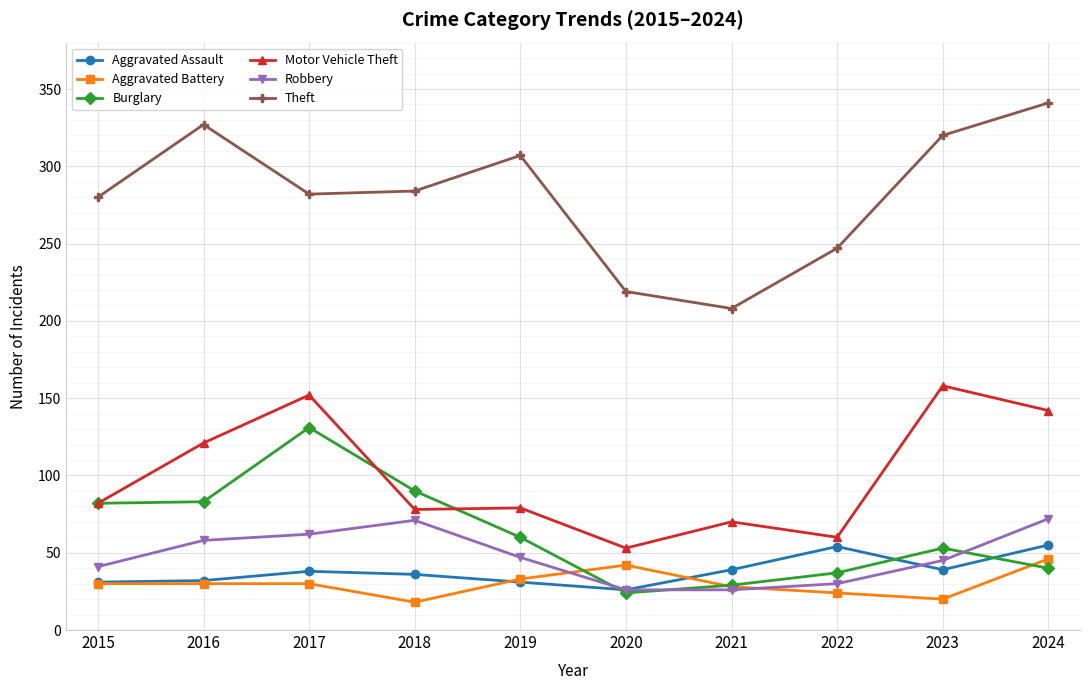

The Motor Vehicle Theft series shows 189 at 2024. True or false?

False